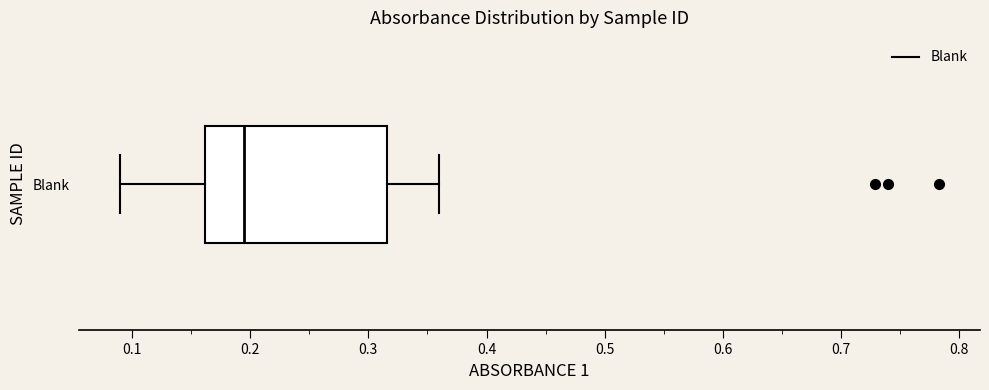

Read this box plot against the x-axis: the position of the median line, the range covered by the box, and the ends of both whiskers. The values are not printed on the chart, so give them approximately, as read against the axis.

median 0.20, box 0.16 to 0.32, whiskers 0.09 to 0.36